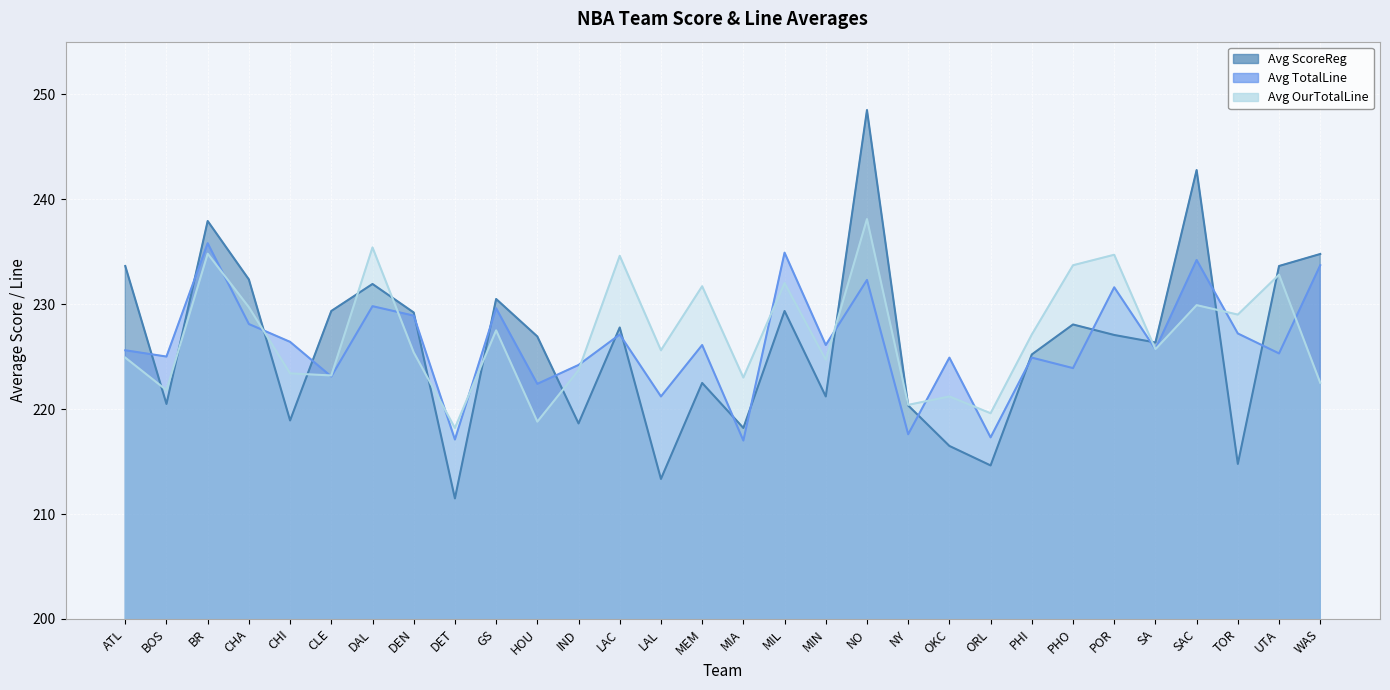

How many values in the Avg ScoreReg series are below 227?

15